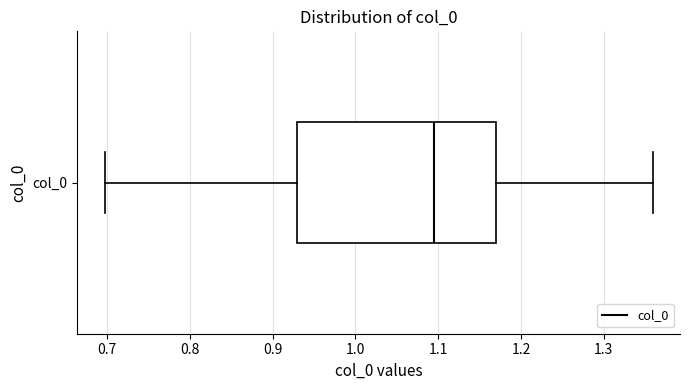

Transcribe this box plot: give where the median line is, the range the box spans, and where the two whiskers end, as read against the x-axis. The values are not printed on the chart, so give them approximately, as read against the axis.

median 1.09, box 0.93 to 1.17, whiskers 0.70 to 1.36